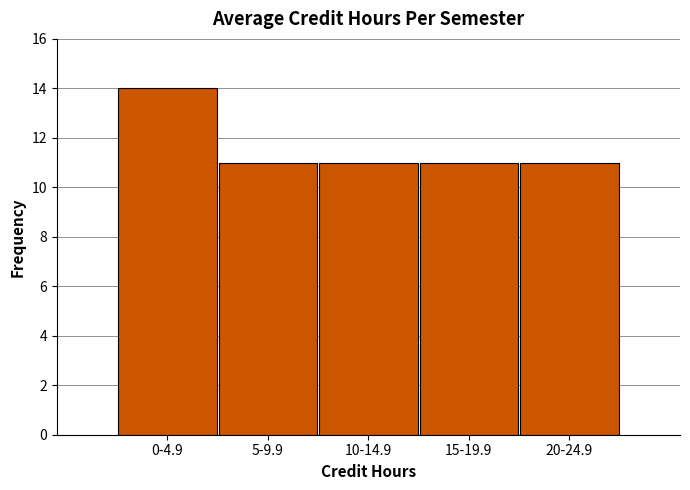

Reading right to left, what are all the values shown in this chart?

11	11	11	11	14